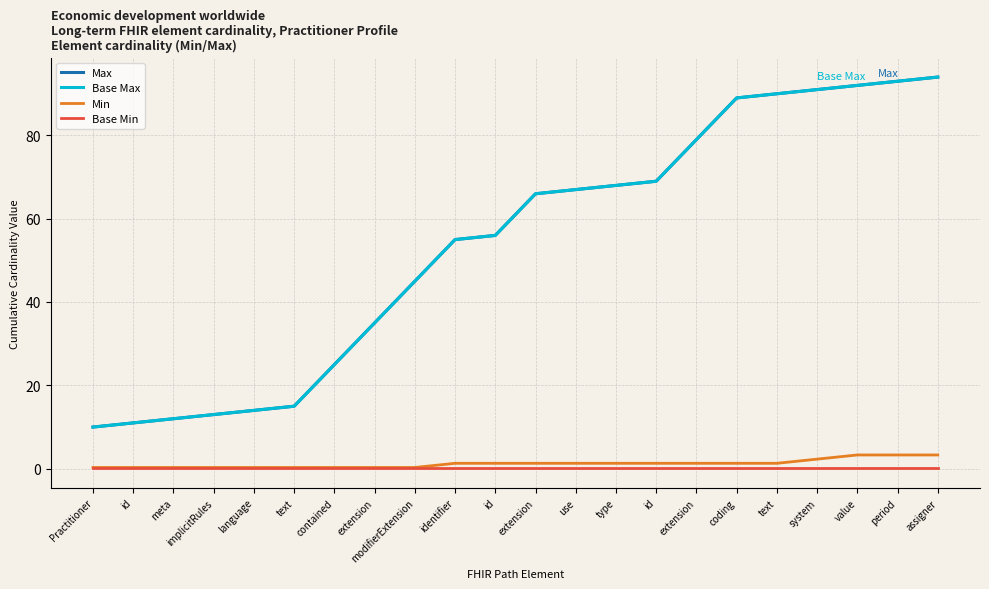

Where does the Max series first go above 65?

extension